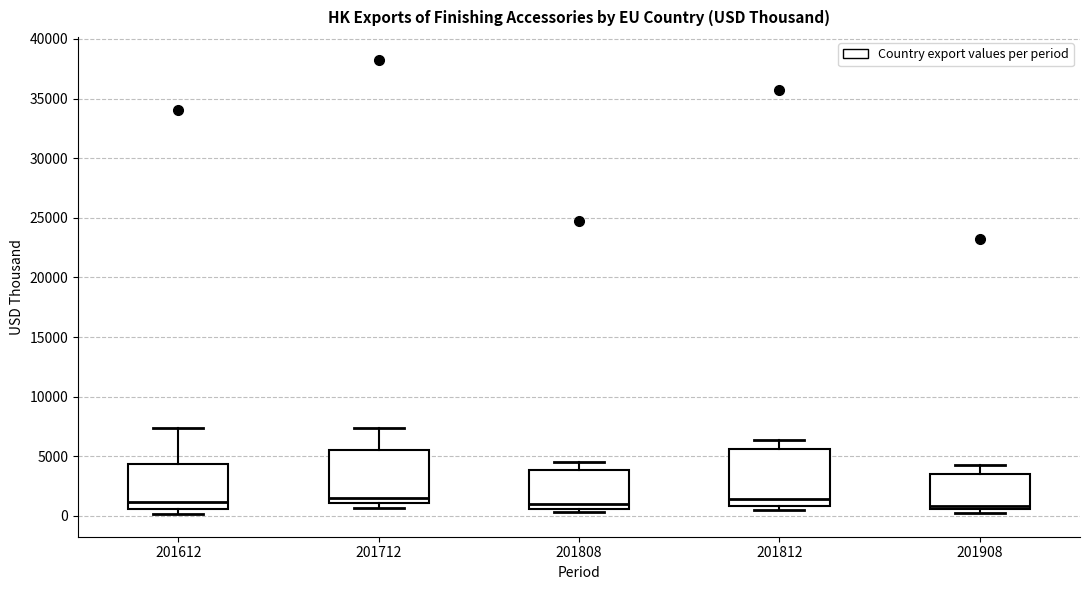

Where does the median line of the box at x = 201908 sit on the y-axis? The values are not printed on the chart, so give them approximately, as read against the axis.

1000